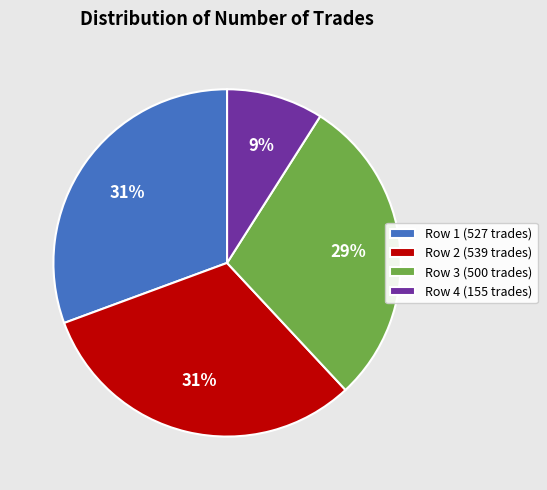

To the nearest percent, what percentage of the pie is Row 1 (527 trades)?

31%